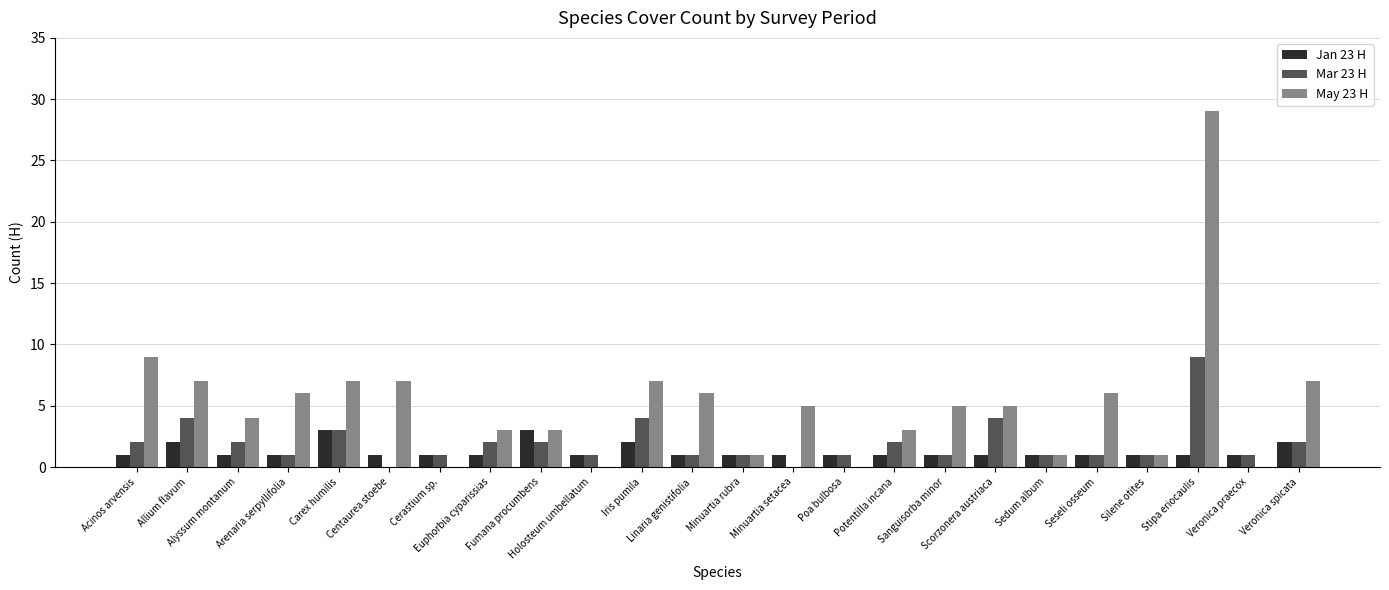

What is the maximum value shown in the chart?

29